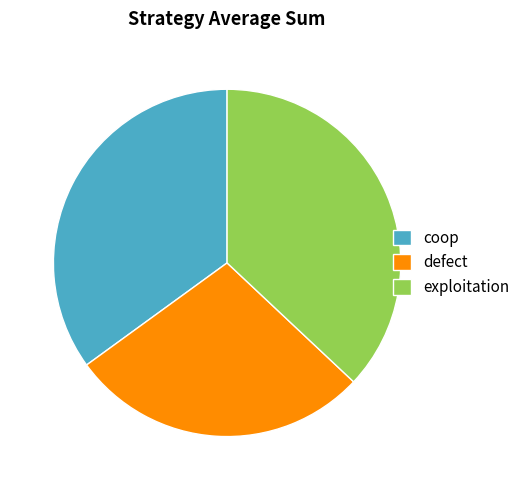

What is the ratio of the value at coop to the value at exploitation?

0.9